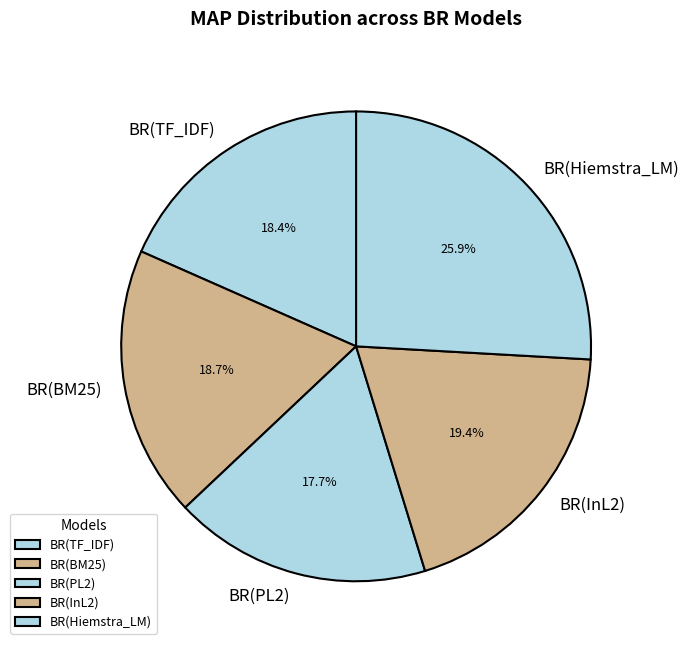

What is the smallest slice in the pie chart?

BR(PL2)